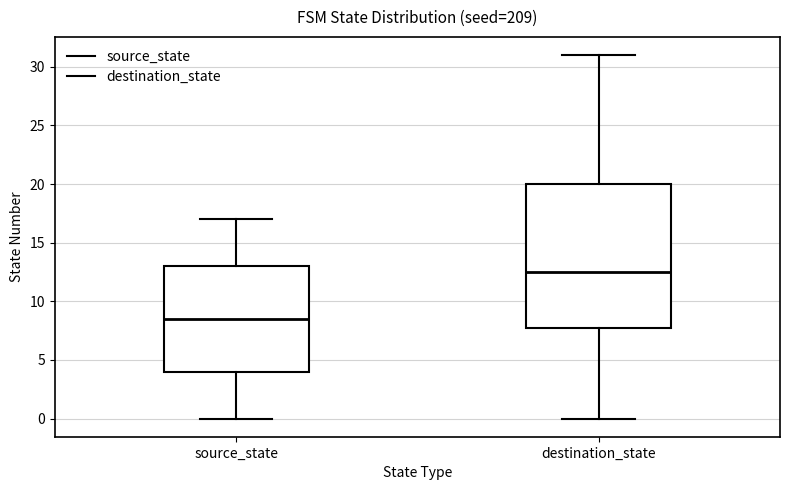

Comparing the boxes themselves (not the whiskers), which one is the tallest?

destination_state